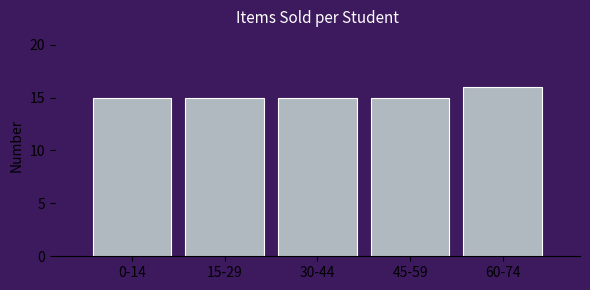

Reading left to right, list all the values displayed in this chart.

0-14=15	15-29=15	30-44=15	45-59=15	60-74=16